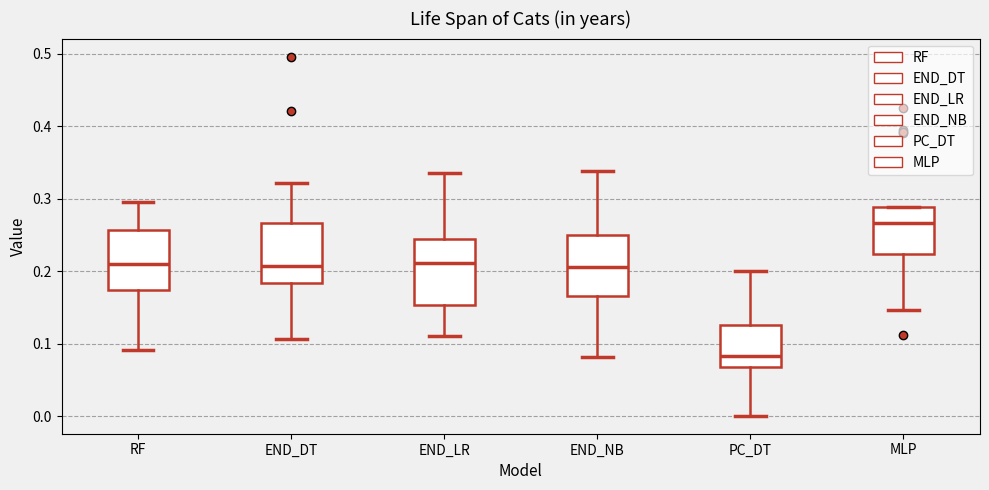

Reading left to right, read every box against the y-axis: the position of its median line, the range the box covers, and the ends of its whiskers. The values are not printed on the chart, so give them approximately, as read against the axis.

RF: median 0.21, box 0.17 to 0.26, whiskers 0.09 to 0.30
END_DT: median 0.21, box 0.18 to 0.27, whiskers 0.11 to 0.32
END_LR: median 0.21, box 0.15 to 0.24, whiskers 0.11 to 0.34
END_NB: median 0.21, box 0.17 to 0.25, whiskers 0.08 to 0.34
PC_DT: median 0.08, box 0.07 to 0.13, whiskers 0.00 to 0.20
MLP: median 0.27, box 0.22 to 0.29, whiskers 0.15 to 0.29